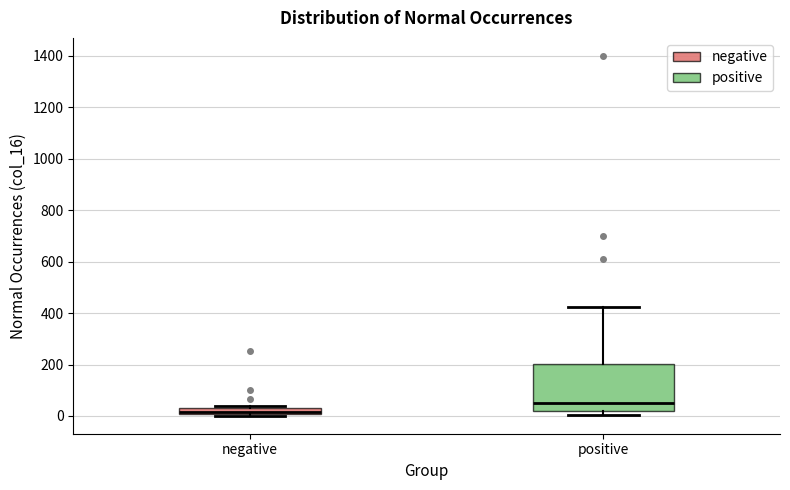

Where is the upper edge of the box for positive on the y-axis? The values are not printed on the chart, so give them approximately, as read against the axis.

200